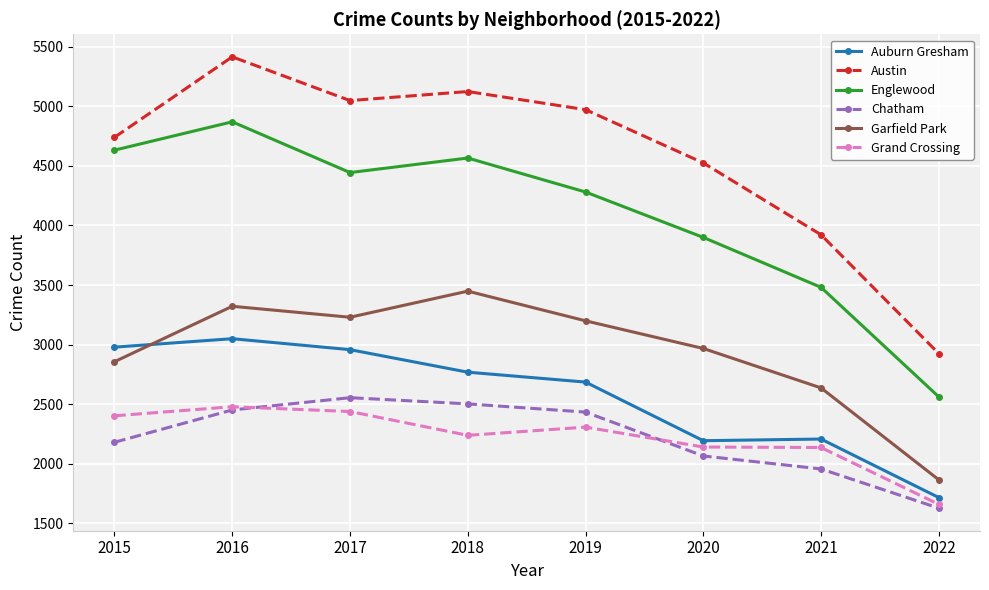

Is the value of Auburn Gresham at 2018 greater than the value of Englewood at 2018?

No